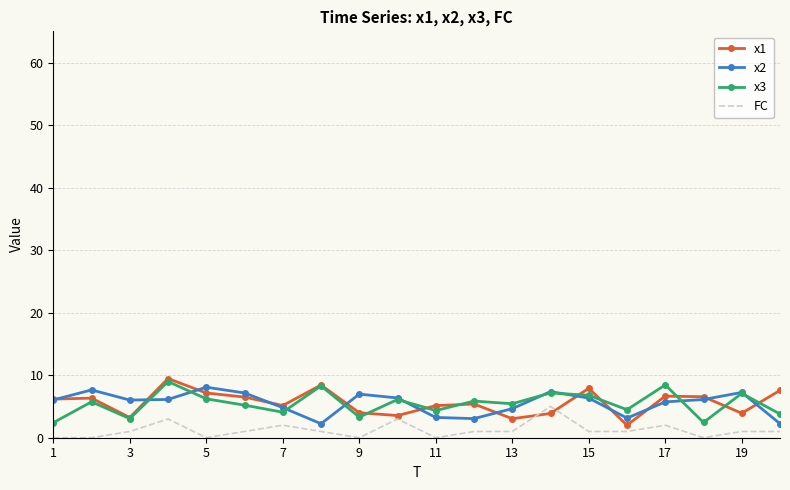

True or false: FC and x3 intersect in this chart.

False